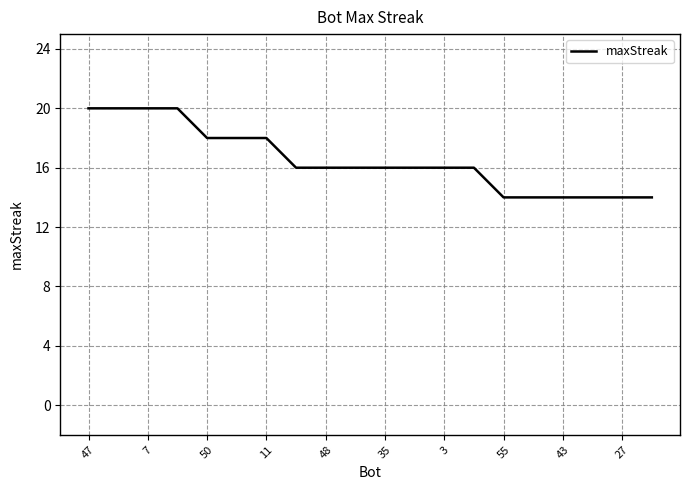

Reading left to right, what are all the values shown in this chart?

20	20	20	20	18	18	18	16	16	16	16	16	16	16	14	14	14	14	14	14